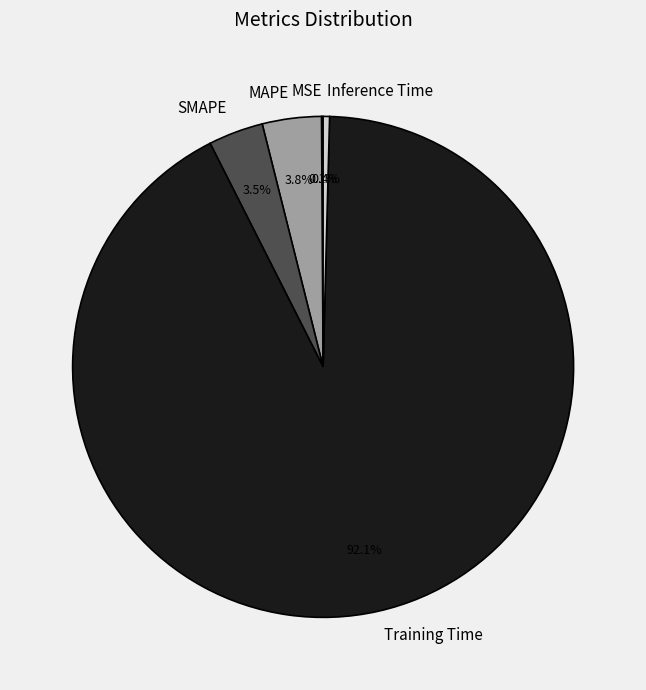

Is the sum of SMAPE and Inference Time greater than half?

No